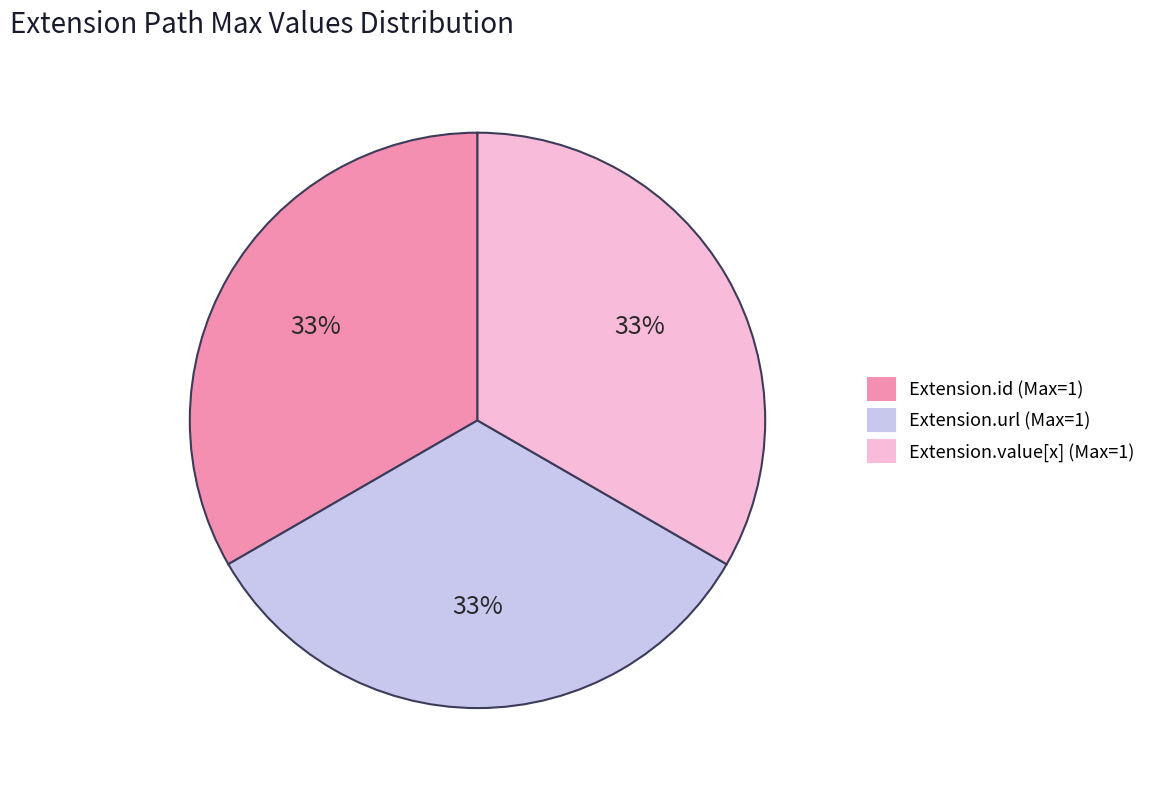

To the nearest percent, what is the average slice percentage?

33%